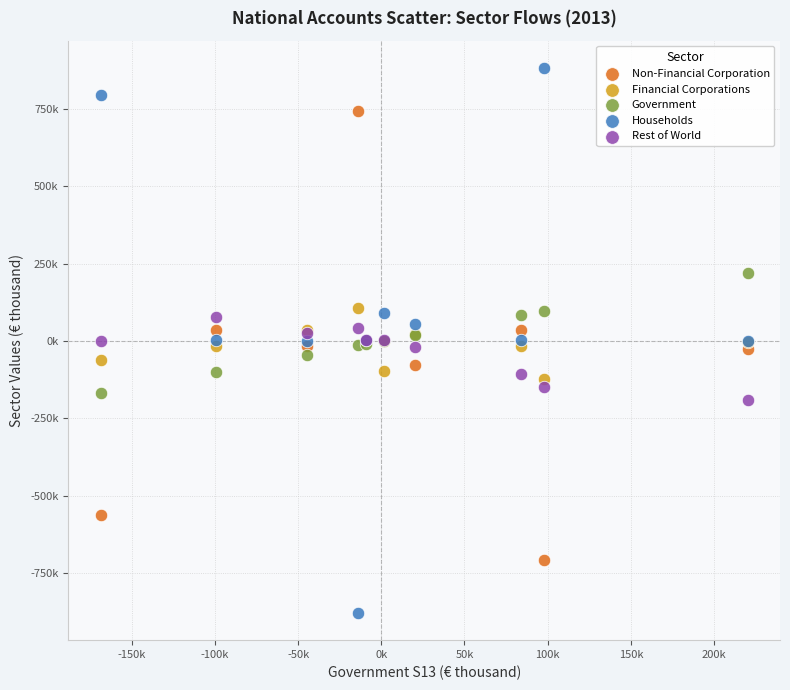

Which series has the largest Y range (max minus min)?

Households